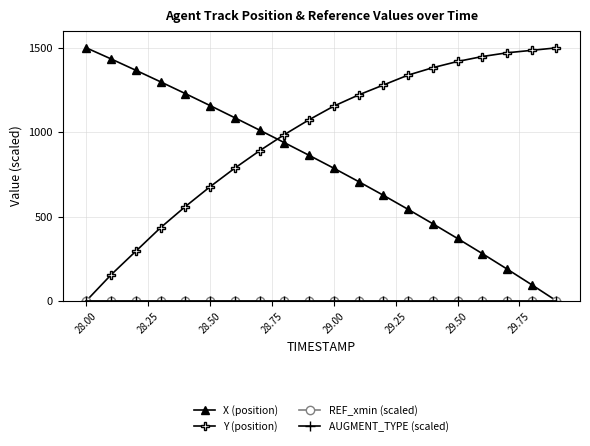

Does the chart have visible grid lines?

Yes